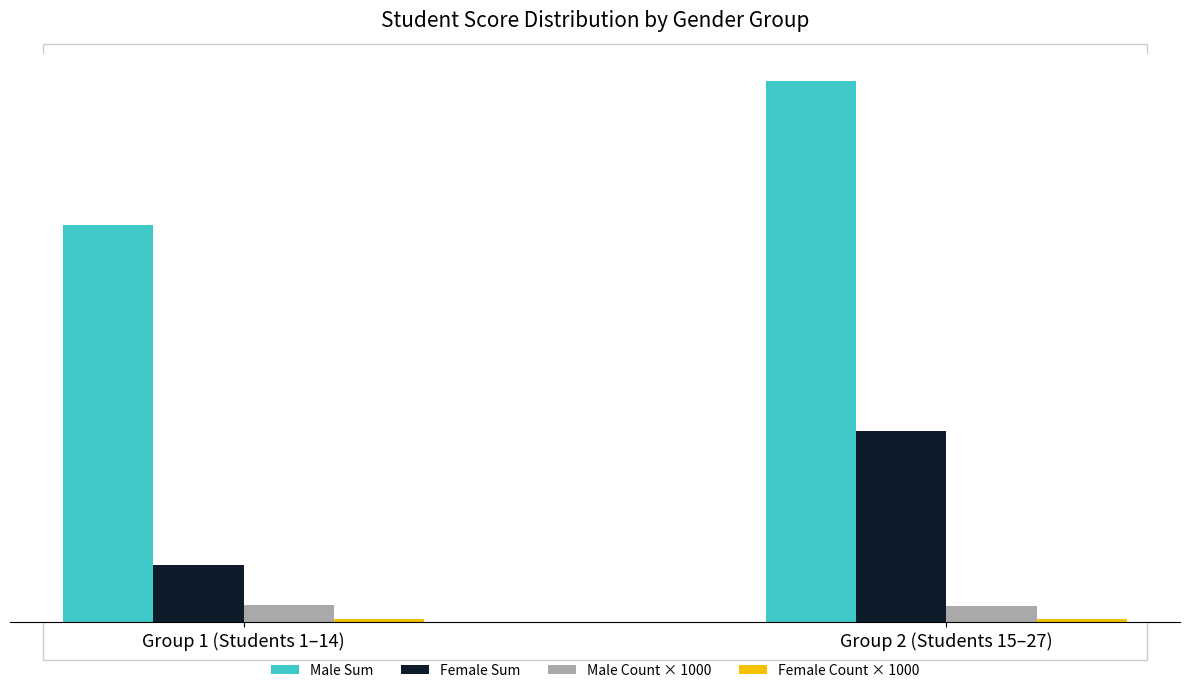

Does the chart contain stacked bars?

No